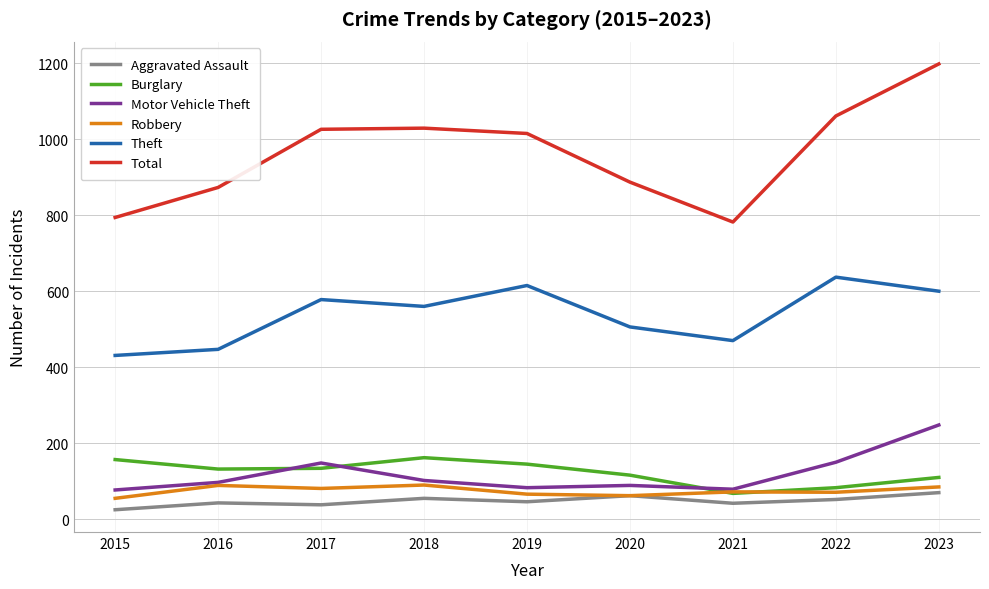

What is the minimum value for Aggravated Assault?

25